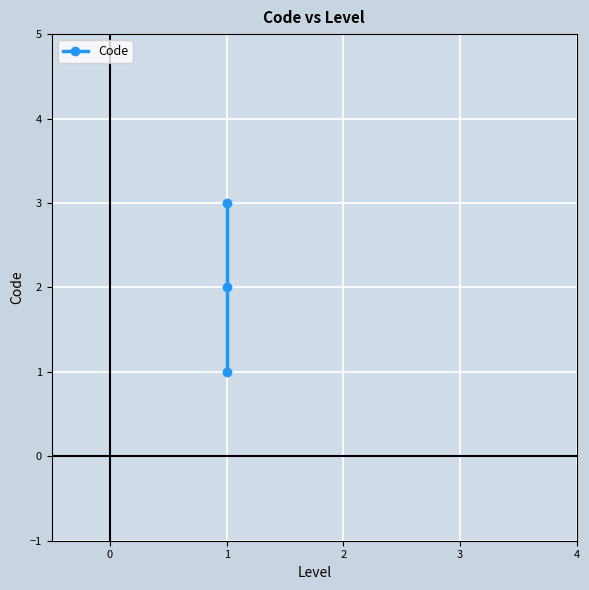

What is the difference between the maximum and minimum values?

2